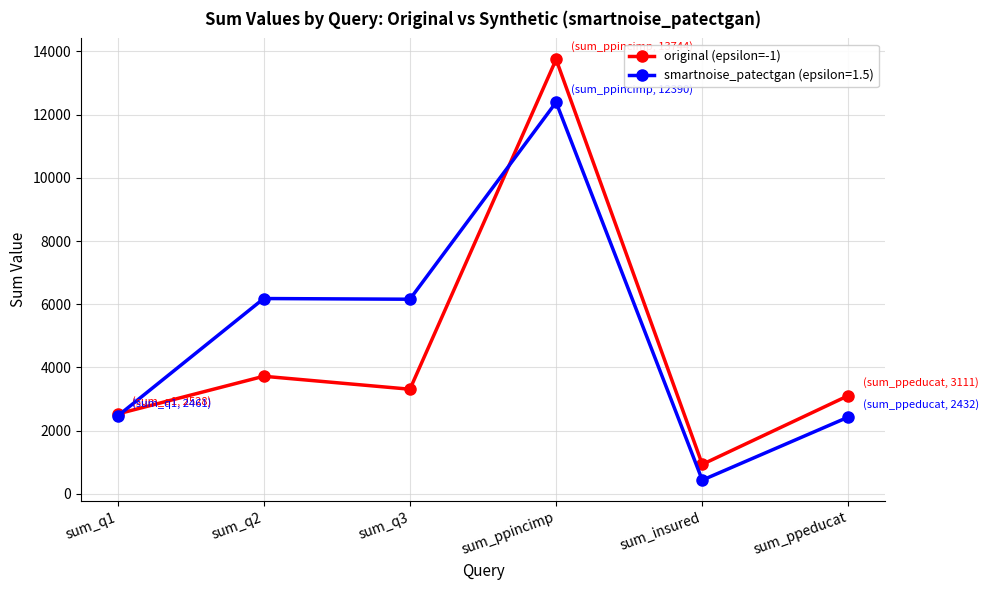

How many lines are shown in the chart?

2